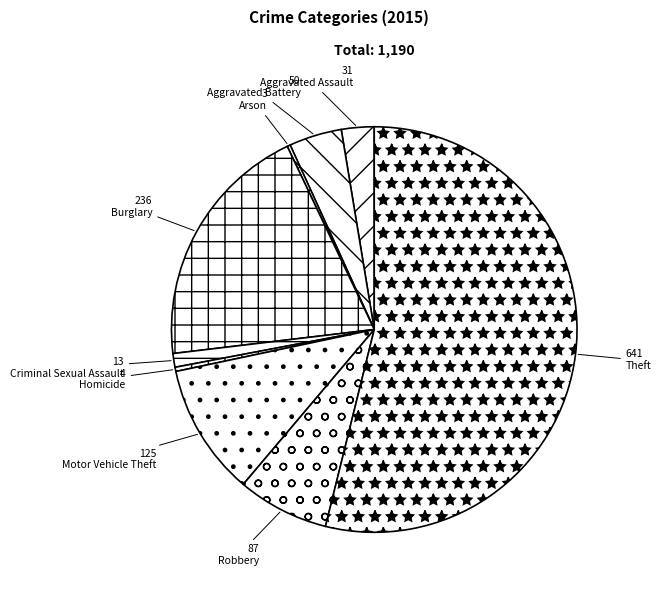

To the nearest percent, what is the average slice percentage?

11%